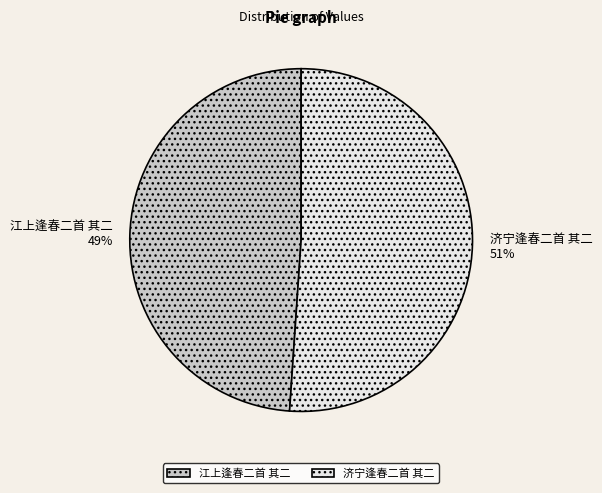

What is the ratio of the value at 济宁逢春二首 其二 to the value at 江上逢春二首 其二?

1.0